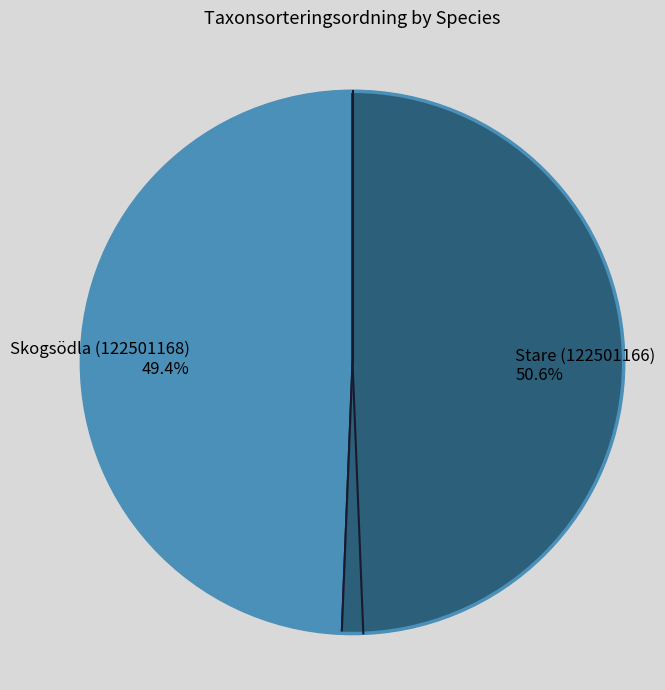

What percentage is the Stare (122501166) slice, to the nearest percent?

51%